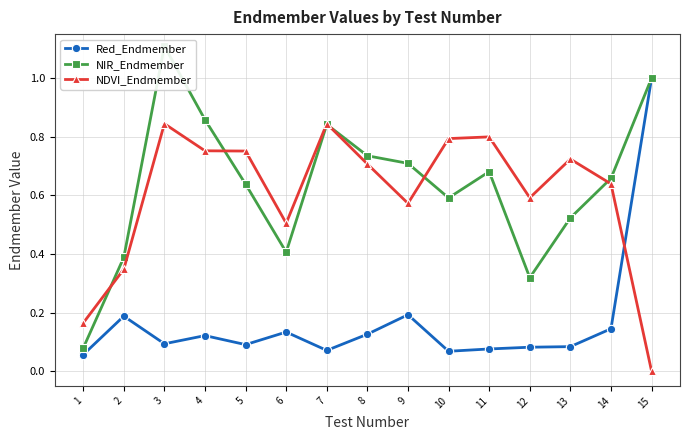

True or false: Red_Endmember and NIR_Endmember intersect in this chart.

False